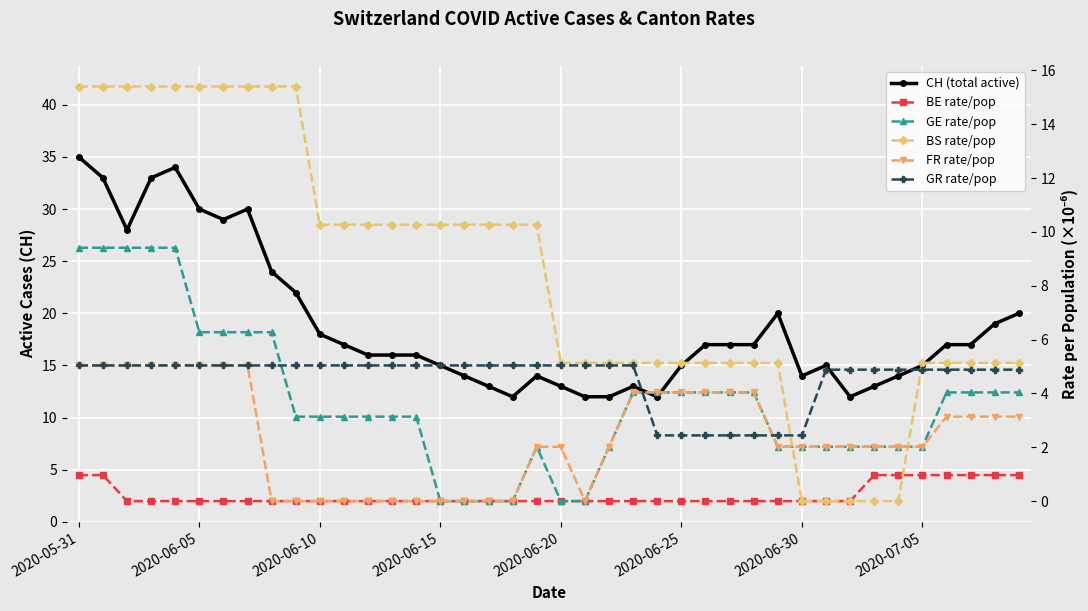

True or false: FR rate/pop and CH (total active) cross at least once.

False